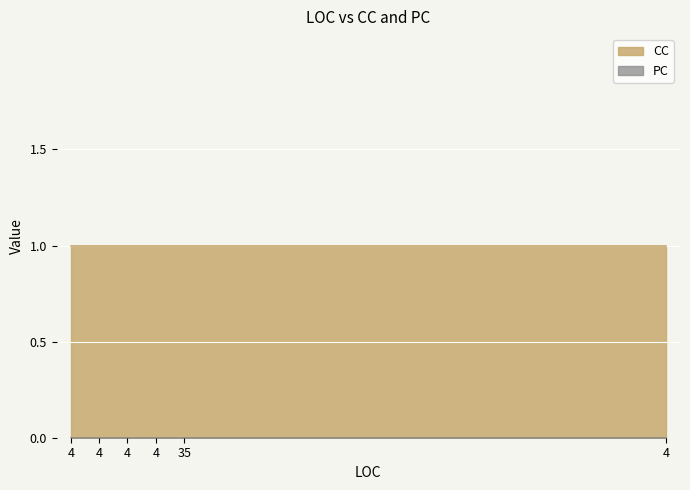

Is the value of CC at 4 greater than the value of PC at 35?

Yes